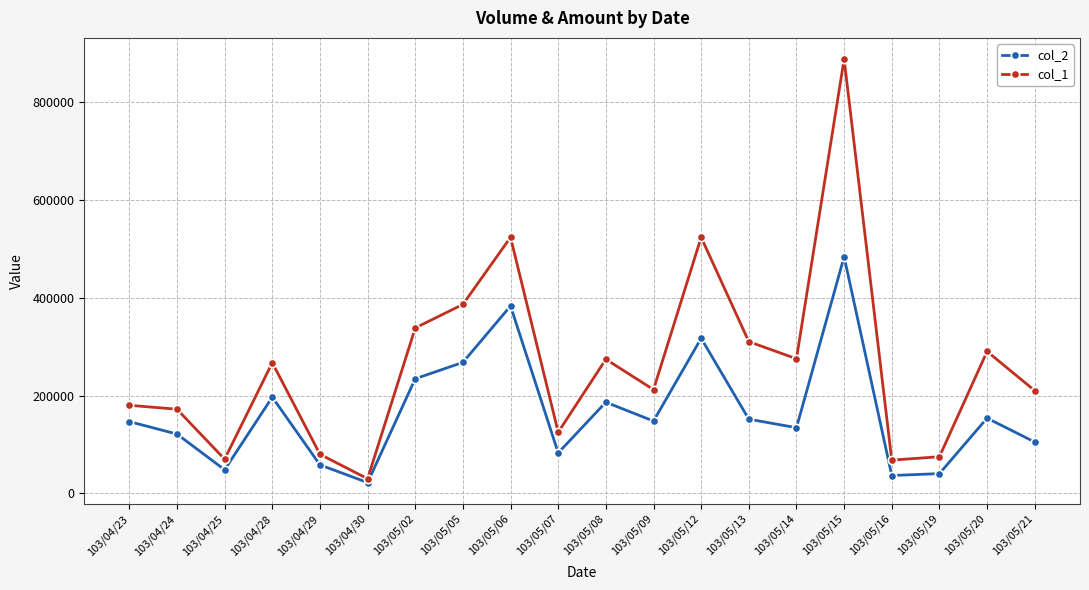

True or false: col_2 and col_1 intersect in this chart.

False